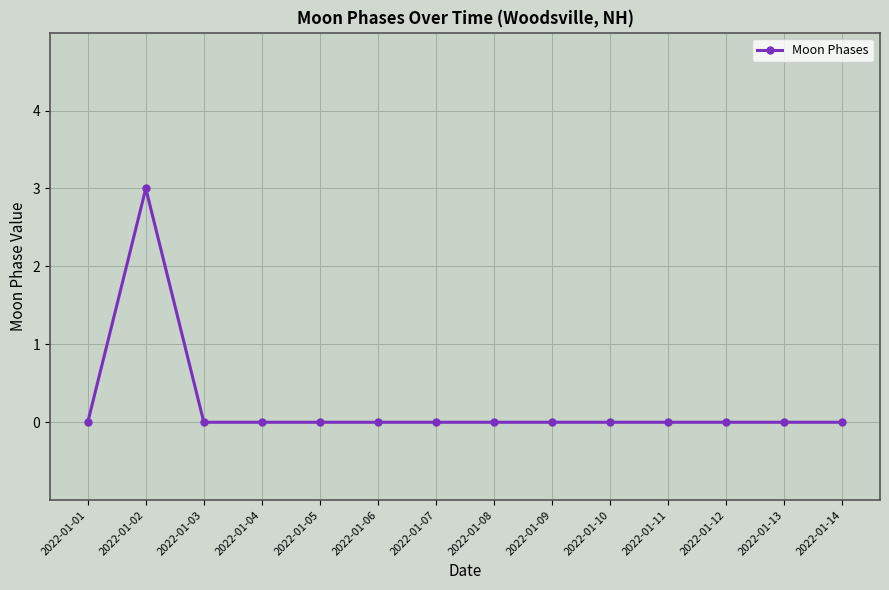

How many values are between 0 and 1?

13